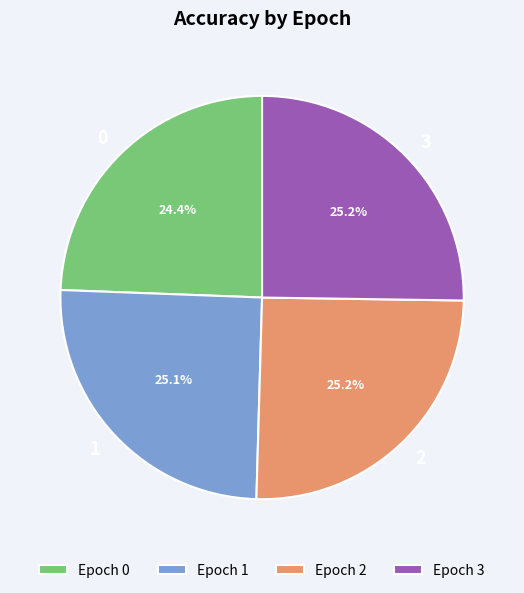

Combined, do 1 and 2 account for over 50%?

Yes